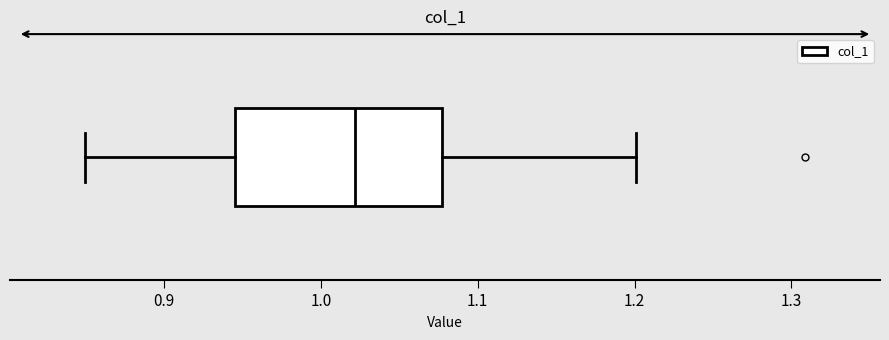

Read this box plot against the x-axis: the position of the median line, the range covered by the box, and the ends of both whiskers. The values are not printed on the chart, so give them approximately, as read against the axis.

median 1.02, box 0.95 to 1.08, whiskers 0.85 to 1.20